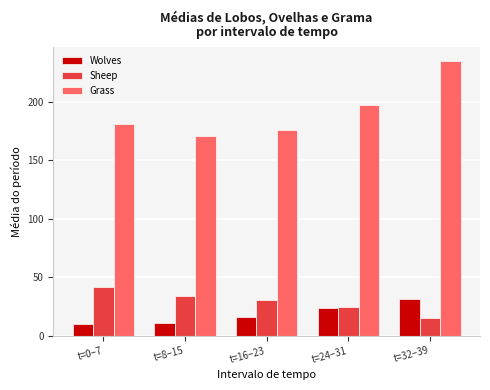

Between t=24–31 and t=32–39, which series saw the biggest shift?

Grass